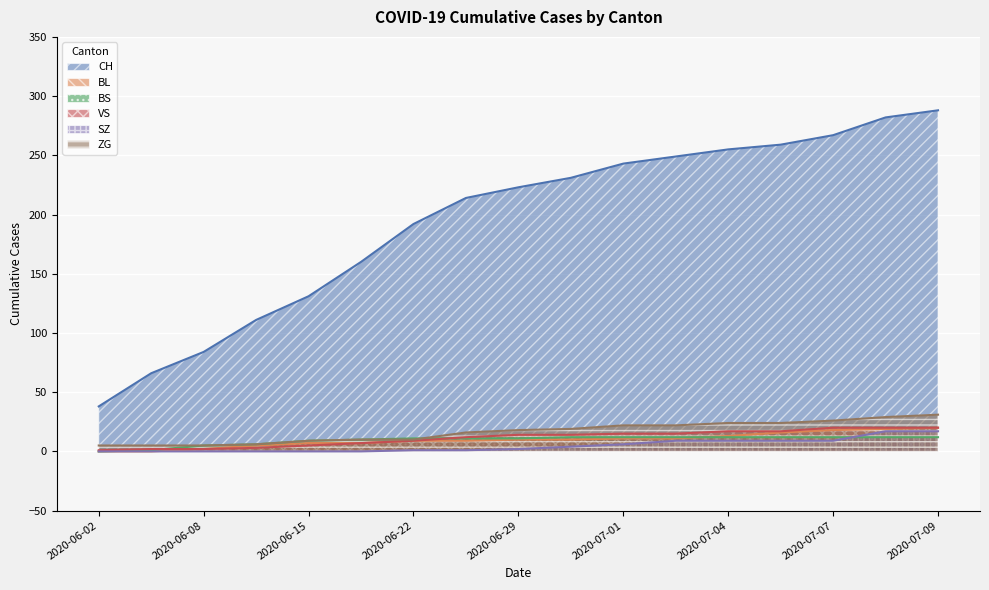

At which label does CH reach its minimum?

2020-06-02